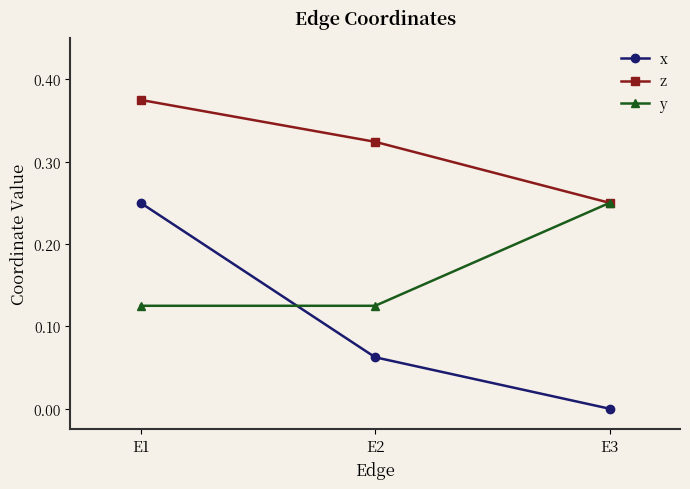

Between E1 and E3, which series saw the biggest shift?

x